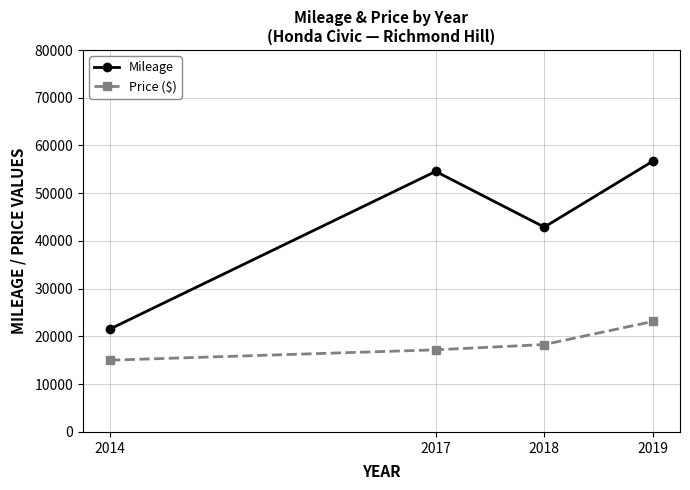

Is the value of Mileage at 2019 greater than the value of Price ($) at 2017?

Yes